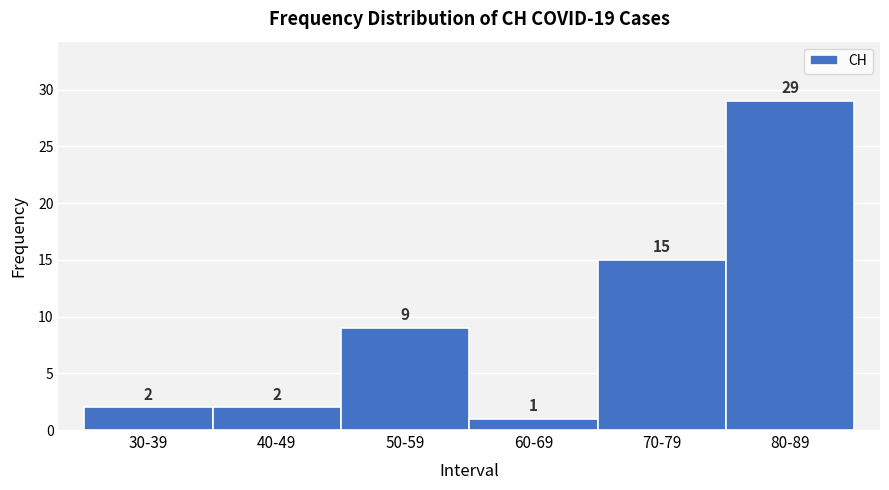

Reading right to left, what are all the values shown in this chart?

80-89=29	70-79=15	60-69=1	50-59=9	40-49=2	30-39=2